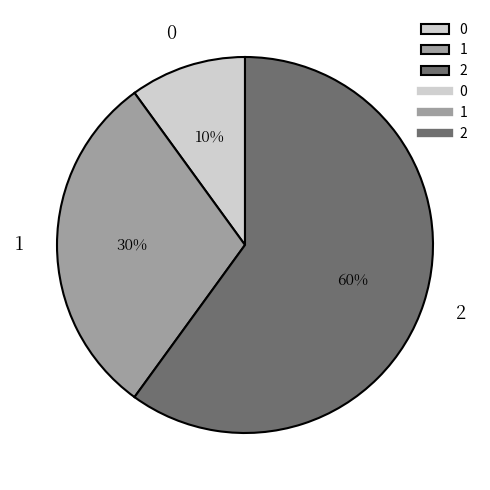

To the nearest percent, what is the average slice percentage?

33%